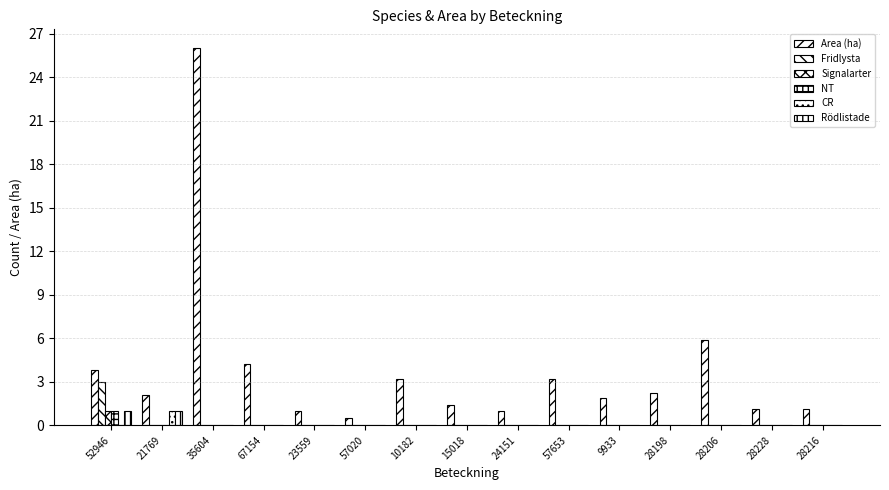

Reading left to right, what are all the values shown in this chart?

Area (ha): 3.8	2.1	26.0	4.2	1.0	0.5	3.2	1.4	1.0	3.2	1.9	2.2	5.9	1.1	1.1
Fridlysta: 3.0	0.0	0.0	0.0	0.0	0.0	0.0	0.0	0.0	0.0	0.0	0.0	0.0	0.0	0.0
Signalarter: 1.0	0.0	0.0	0.0	0.0	0.0	0.0	0.0	0.0	0.0	0.0	0.0	0.0	0.0	0.0
NT: 1.0	0.0	0.0	0.0	0.0	0.0	0.0	0.0	0.0	0.0	0.0	0.0	0.0	0.0	0.0
CR: 0.0	1.0	0.0	0.0	0.0	0.0	0.0	0.0	0.0	0.0	0.0	0.0	0.0	0.0	0.0
Rödlistade: 1.0	1.0	0.0	0.0	0.0	0.0	0.0	0.0	0.0	0.0	0.0	0.0	0.0	0.0	0.0